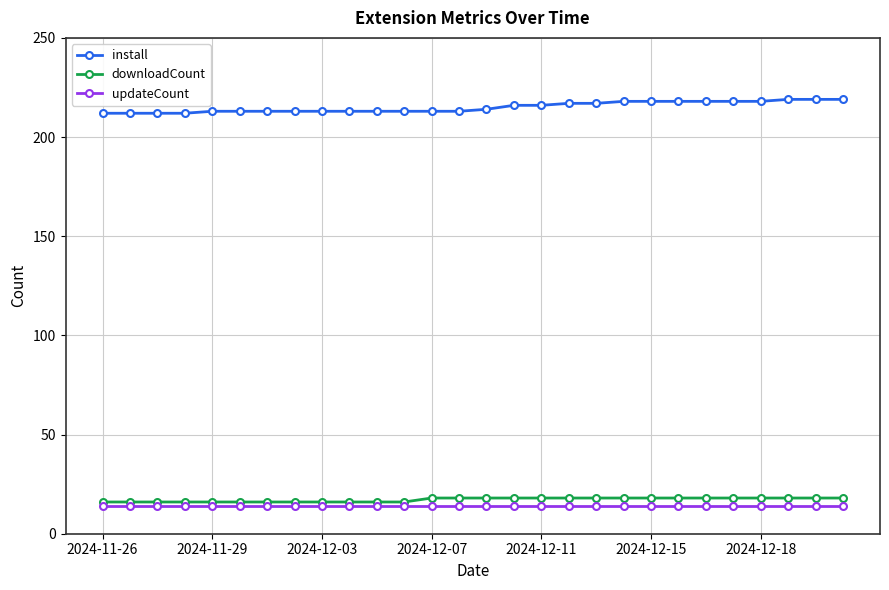

Which series has the largest total across all categories?

install